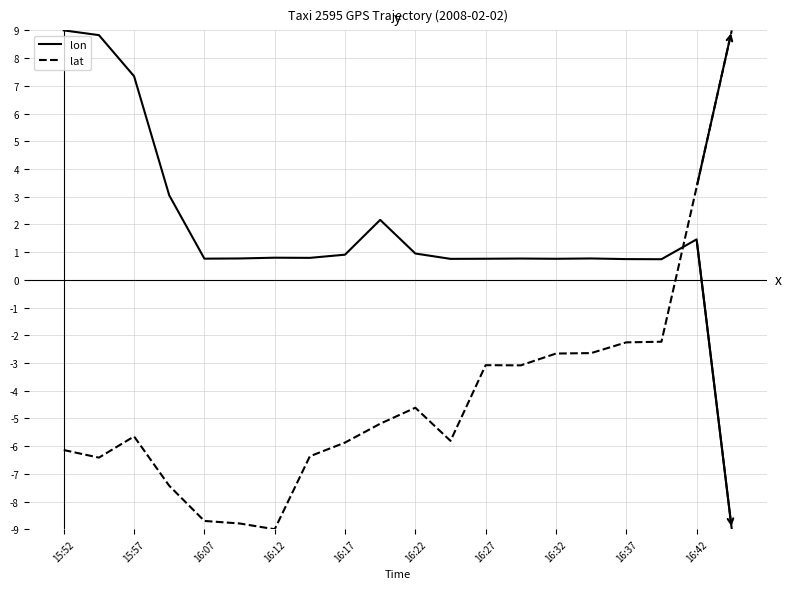

What is the highest value of the lon series?

9.0